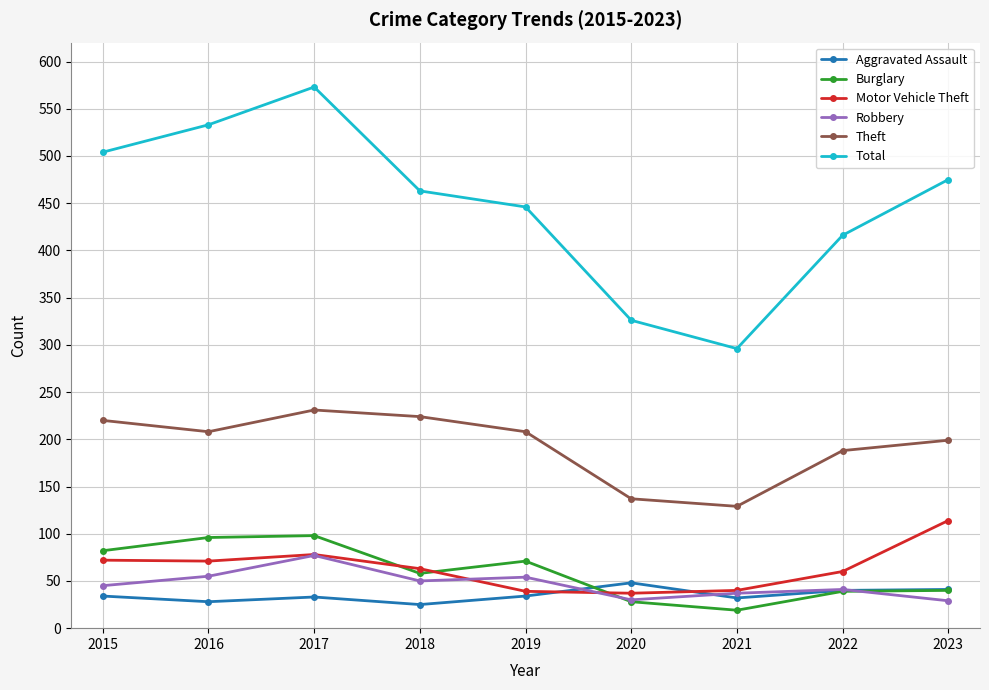

Rank the series by their maximum value, from highest to lowest.

Total, Theft, Motor Vehicle Theft, Burglary, Robbery, Aggravated Assault